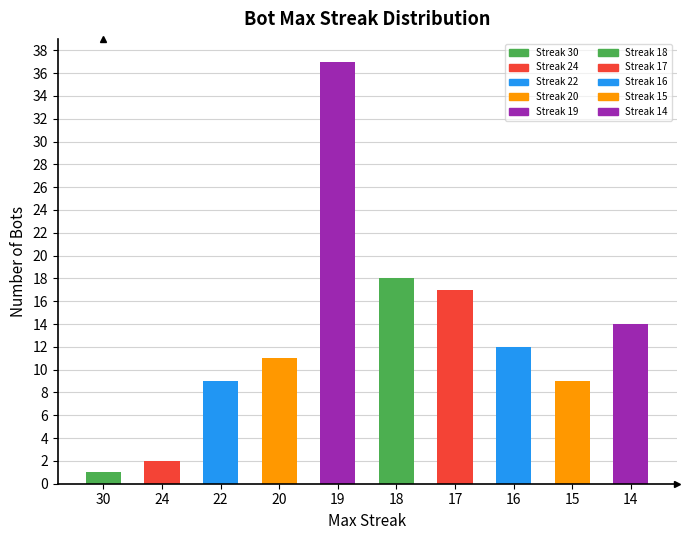

The value at 22 is 15. True or false?

False